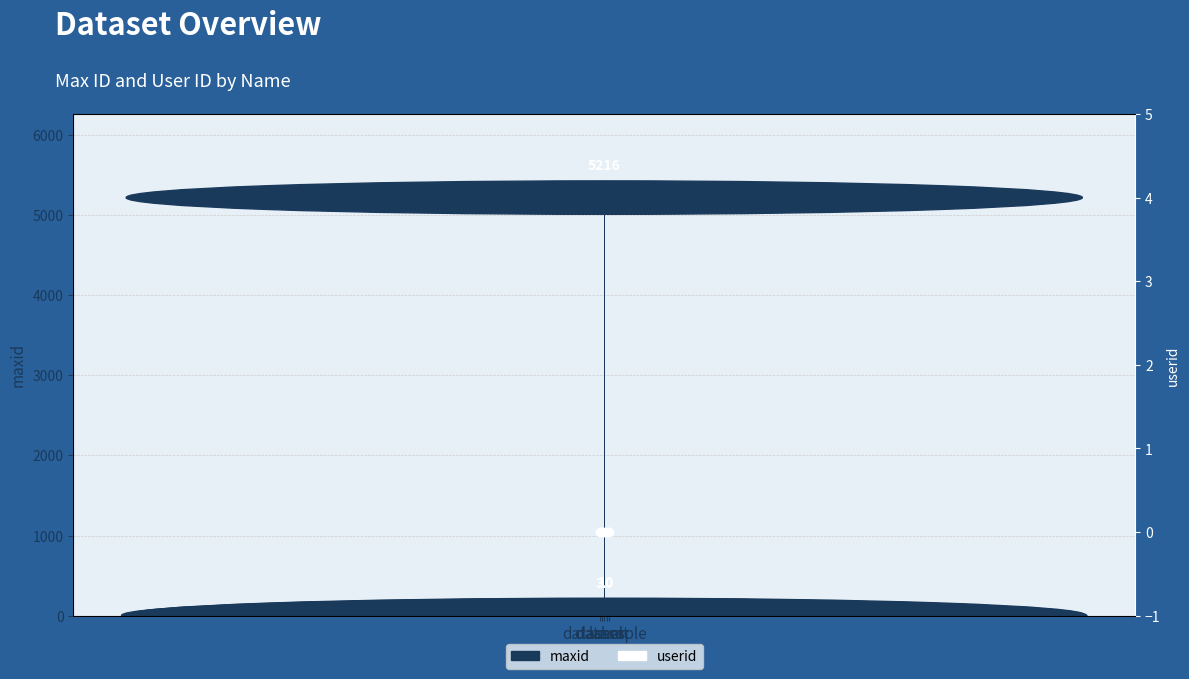

Reading left to right, transcribe all the data shown in this chart.

maxid: classes=3	dataset=1	datasample=5216	label=10	user=0
userid: classes=0	dataset=0	datasample=0	label=0	user=0